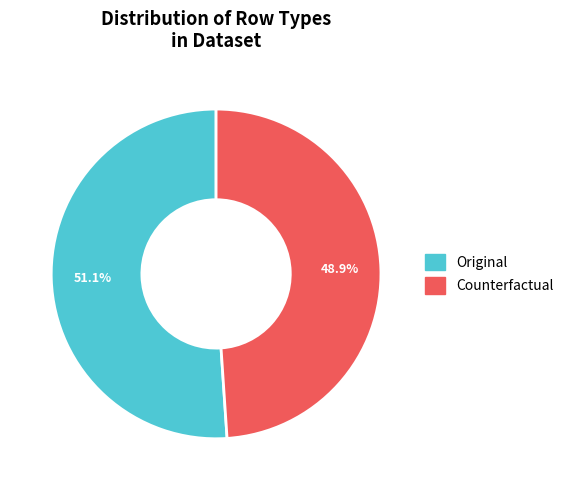

Count the number of slices in the pie.

2